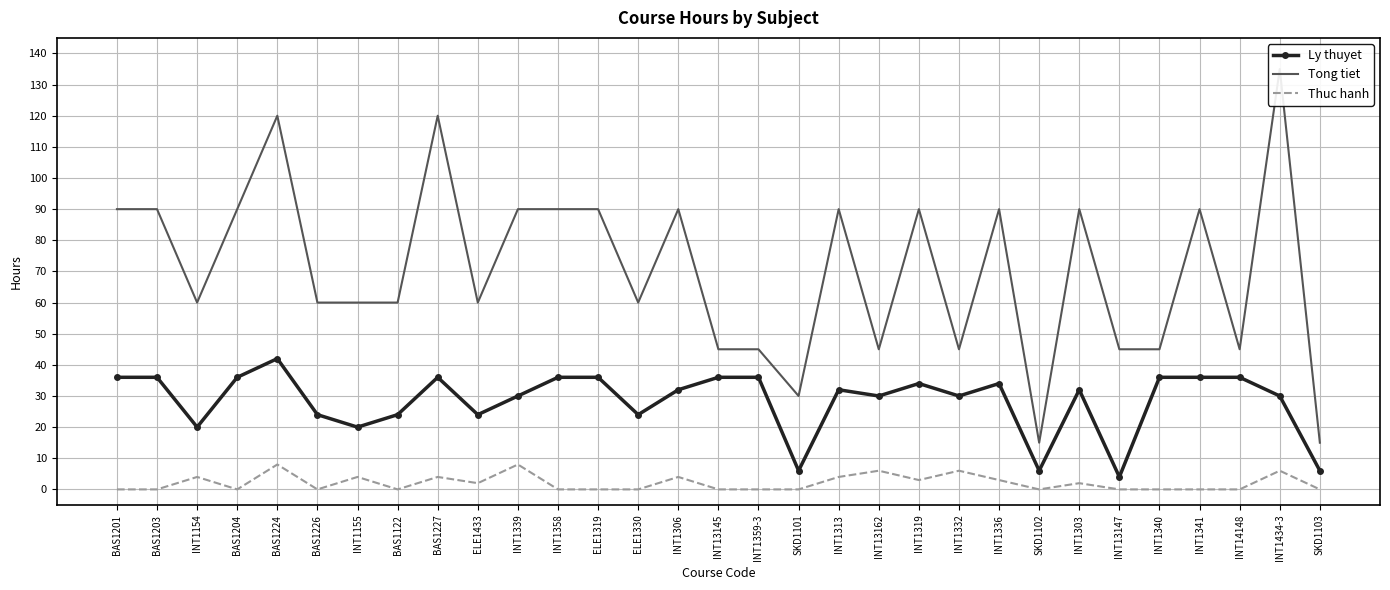

Which series has the largest total across all categories?

Tong tiet